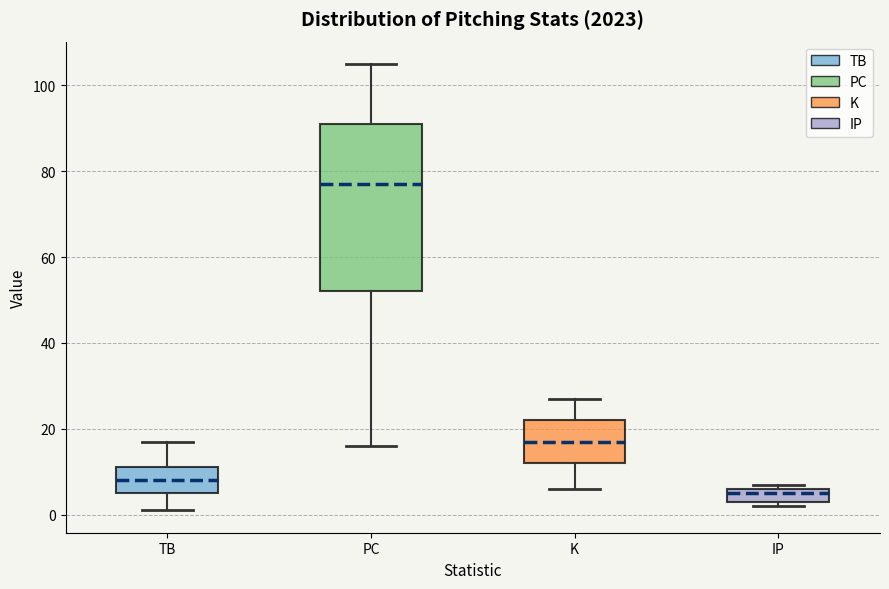

Which box is the tallest, from its lower edge to its upper edge?

PC